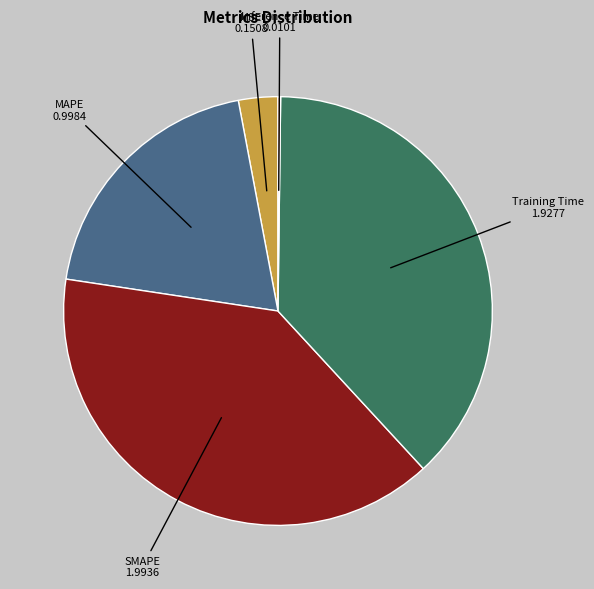

Does MAPE account for over 50% of the chart?

No